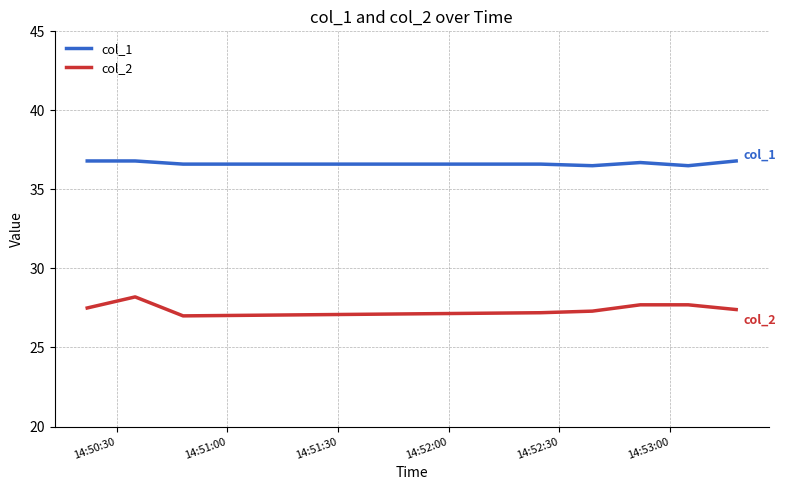

True or false: col_2 and col_1 intersect in this chart.

False